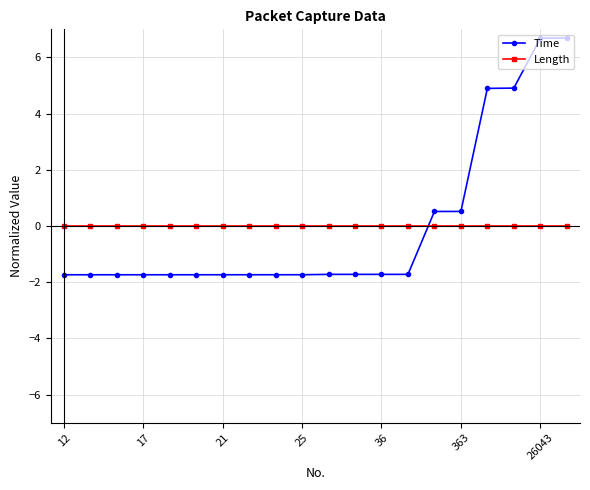

Which series has the widest spread of values?

Time